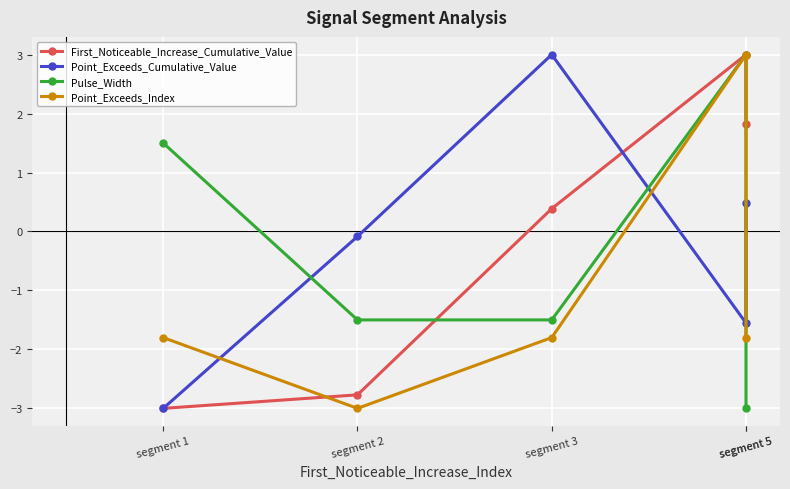

How many values in Pulse_Width are above zero?

2